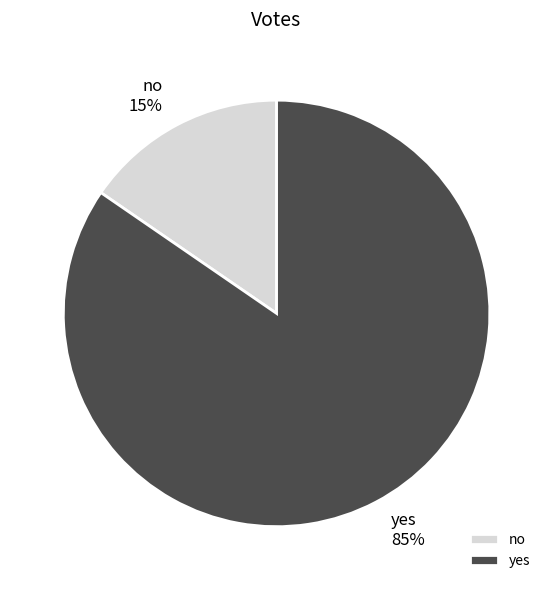

To the nearest percent, what is the combined percentage of no and yes?

100%